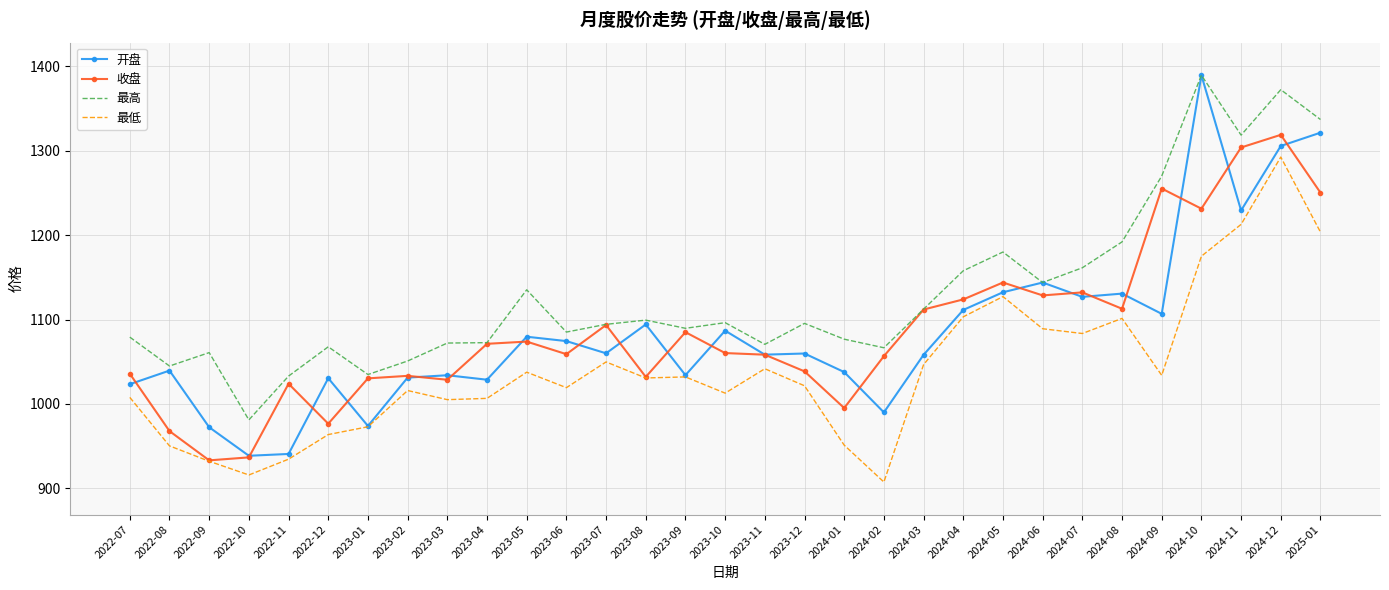

True or false: 最低 and 最高 cross at least once.

False